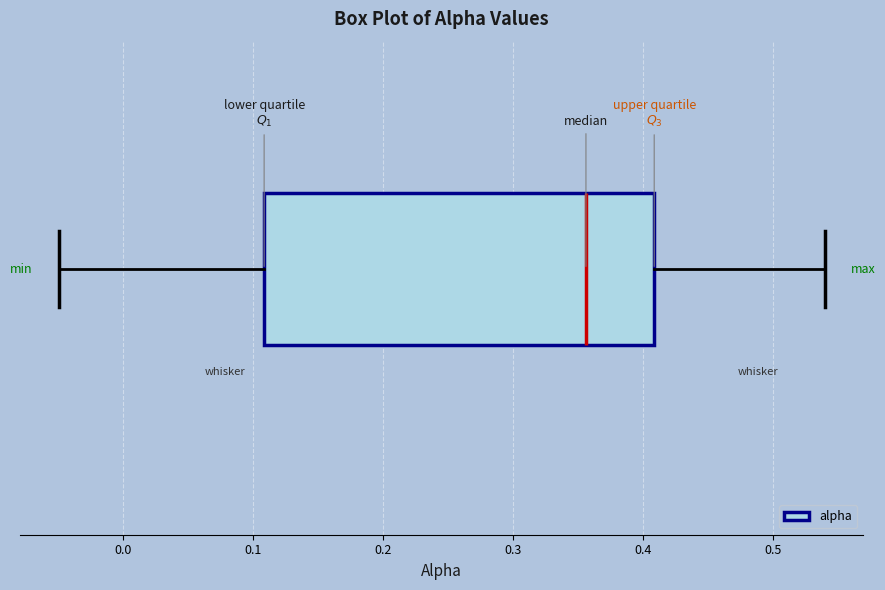

Transcribe this box plot: give where the median line is, the range the box spans, and where the two whiskers end, as read against the x-axis. The values are not printed on the chart, so give them approximately, as read against the axis.

median 0.36, box 0.11 to 0.41, whiskers -0.05 to 0.54